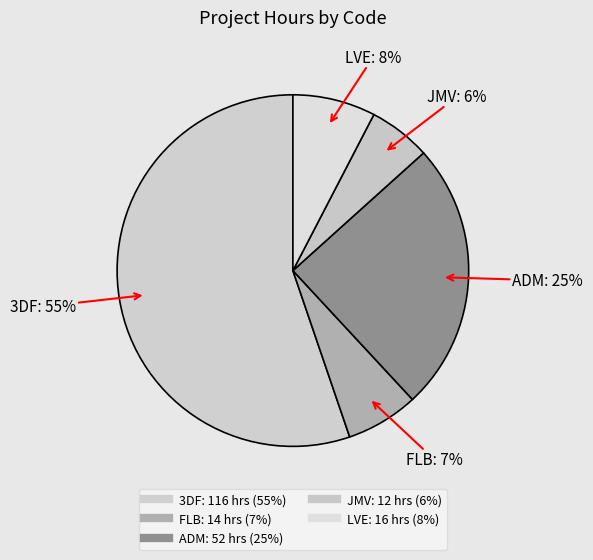

How many slices are in this pie chart?

5